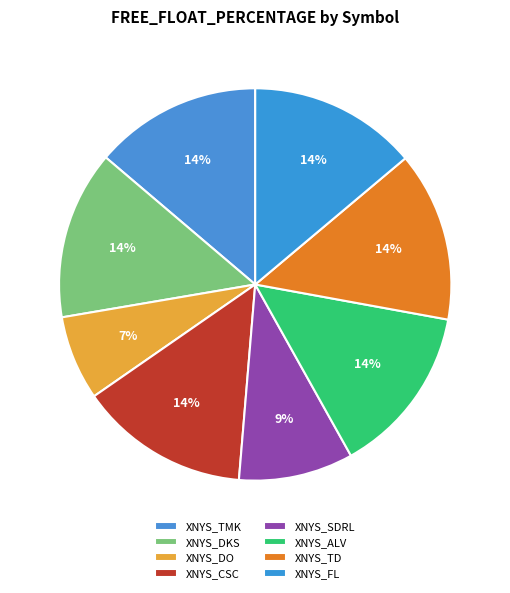

How many slices are in this pie chart?

8